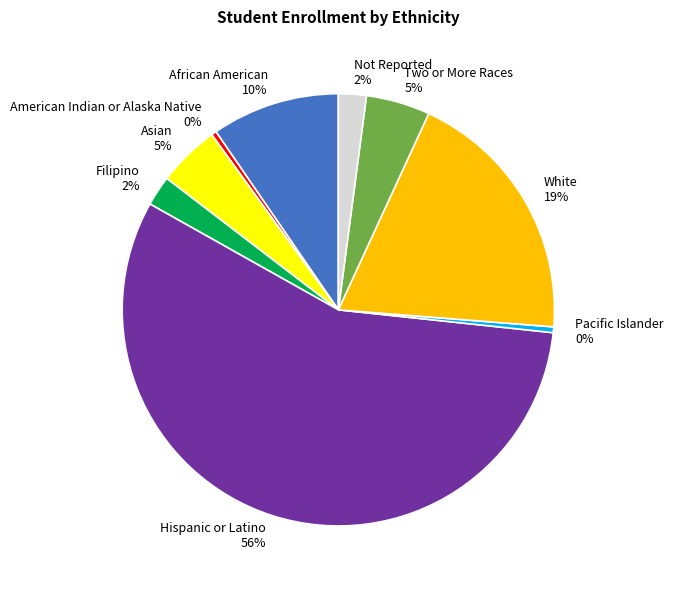

Between American Indian or Alaska Native and Hispanic or Latino, which is larger?

Hispanic or Latino